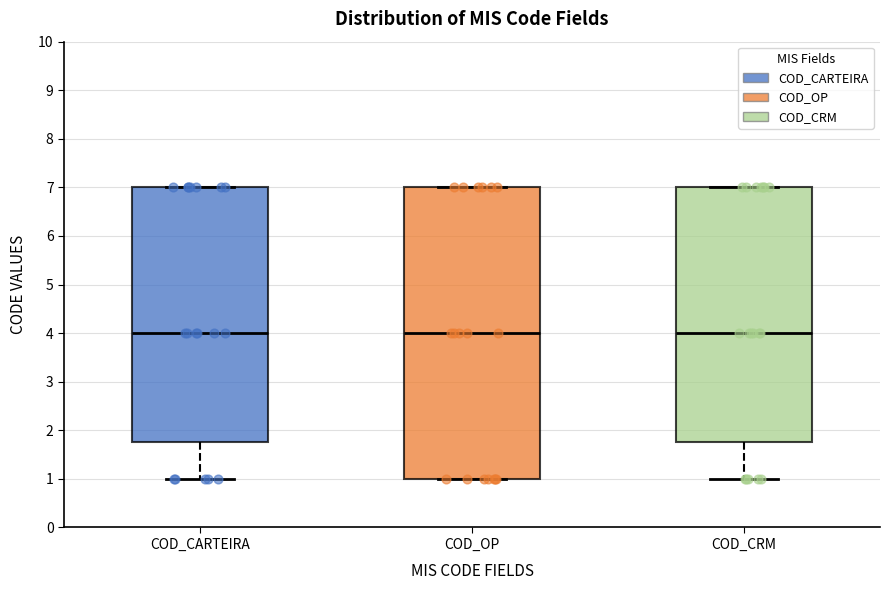

Reading left to right, transcribe this box plot: for each box, give where its median line is, the range the box spans, and where its two whiskers end, as read against the y-axis. The values are not printed on the chart, so give them approximately, as read against the axis.

COD_CARTEIRA: median 4.0, box 1.8 to 7.0, whiskers 1.0 to 7.0
COD_OP: median 4.0, box 1.0 to 7.0, whiskers 1.0 to 7.0
COD_CRM: median 4.0, box 1.8 to 7.0, whiskers 1.0 to 7.0